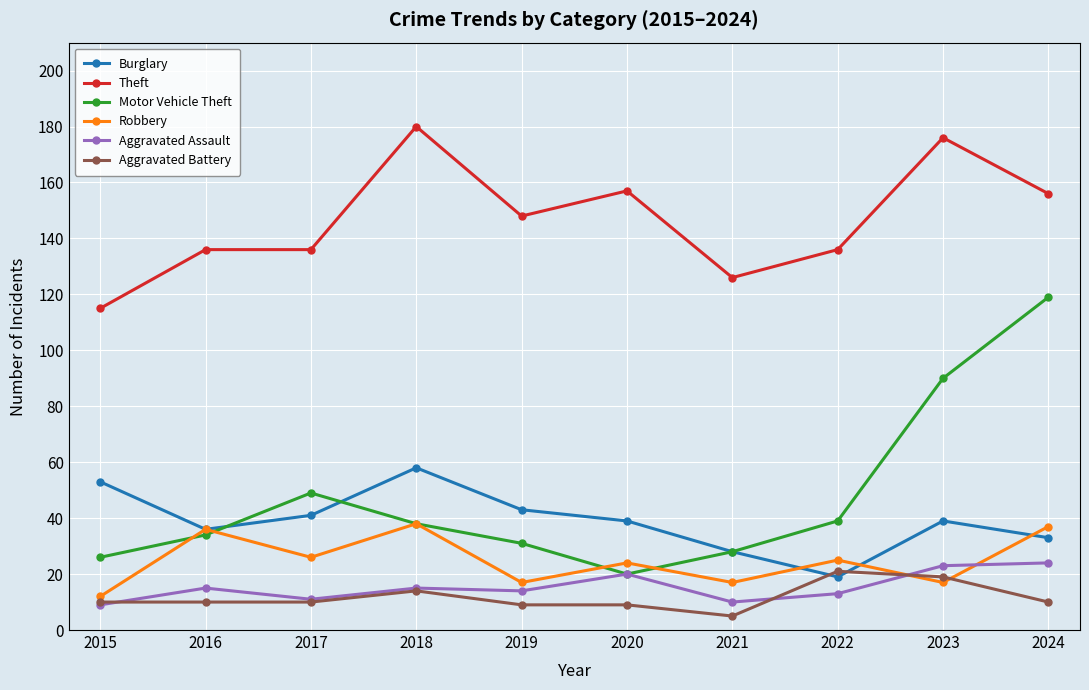

Count the number of categories in the chart.

10